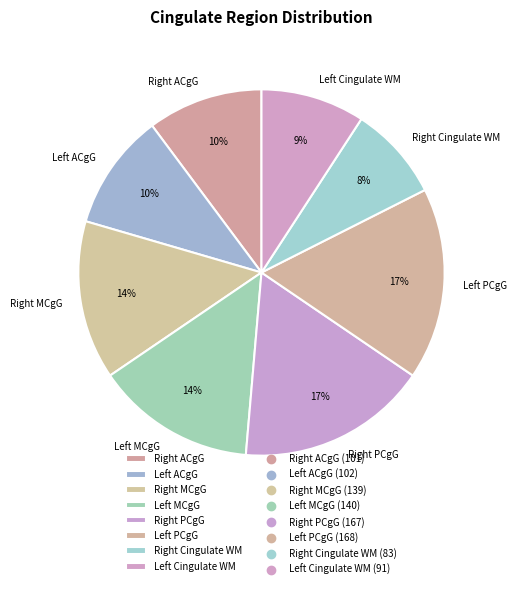

Does any single category account for the majority?

No